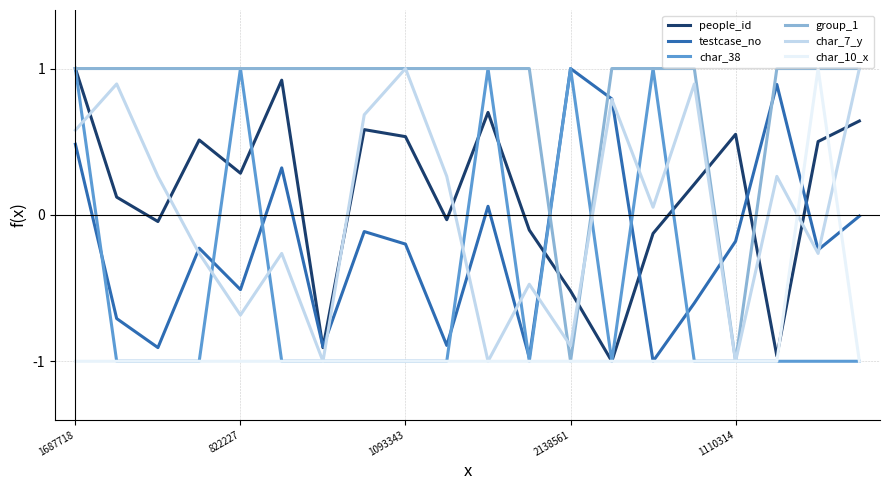

How many times do char_7_y and people_id cross each other?

9